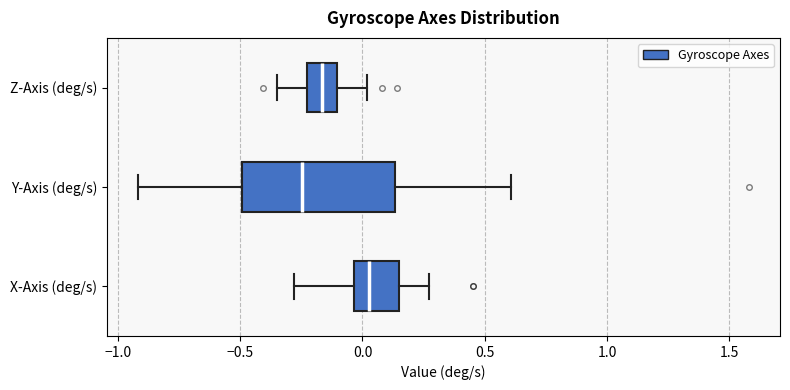

Reading bottom to top, transcribe this box plot: for each box, give where its median line is, the range the box spans, and where its two whiskers end, as read against the x-axis. The values are not printed on the chart, so give them approximately, as read against the axis.

X-Axis (deg/s): median 0.05, box -0.05 to 0.15, whiskers -0.30 to 0.25
Y-Axis (deg/s): median -0.25, box -0.50 to 0.15, whiskers -0.90 to 0.60
Z-Axis (deg/s): median -0.15, box -0.25 to -0.10, whiskers -0.35 to 0.00